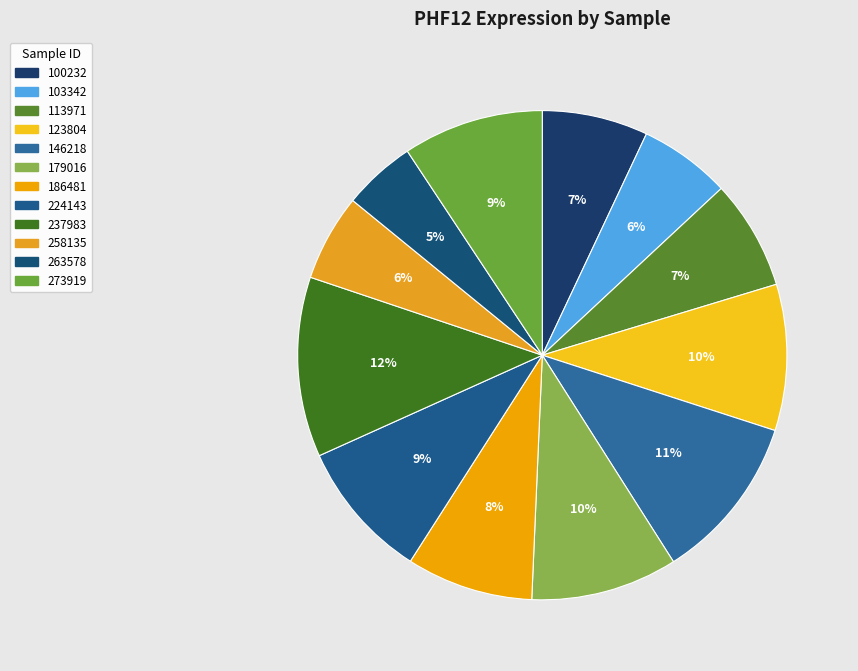

How many segments does this pie chart have?

12